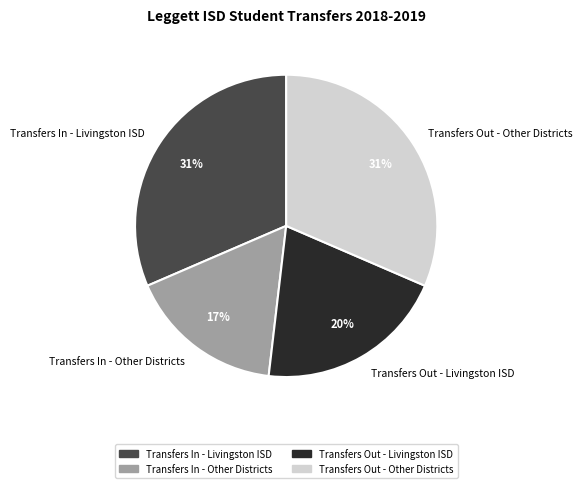

To the nearest percent, what percentage of the pie is Transfers In - Other Districts?

17%